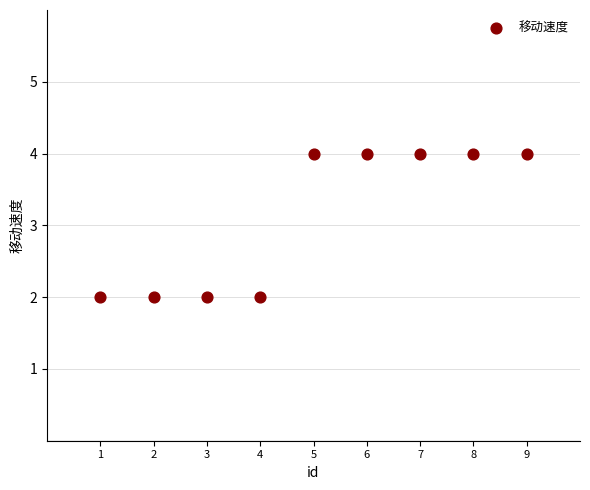

What is the average Y value?

3